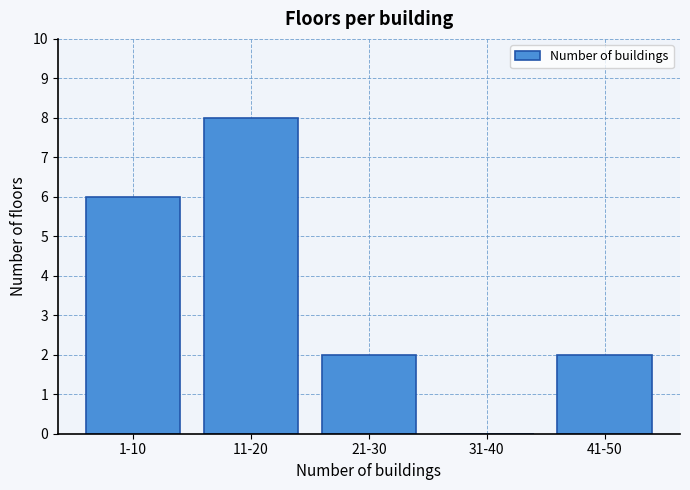

Reading left to right, list all the values displayed in this chart.

1-10=6	11-20=8	21-30=2	31-40=0	41-50=2